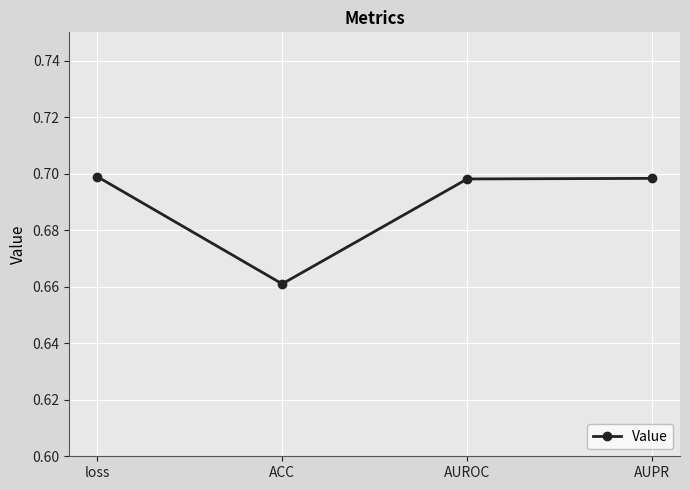

How many lines are shown in the chart?

1